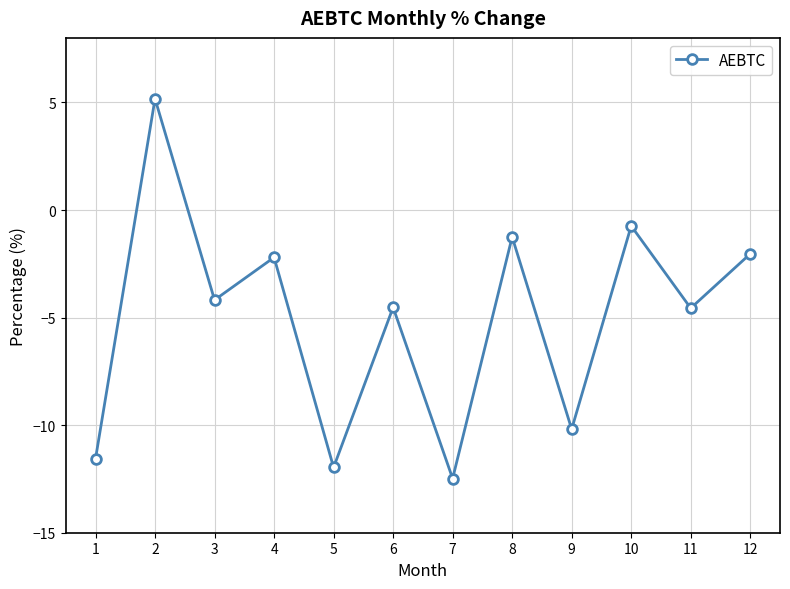

Which label corresponds to the largest value in the chart?

2